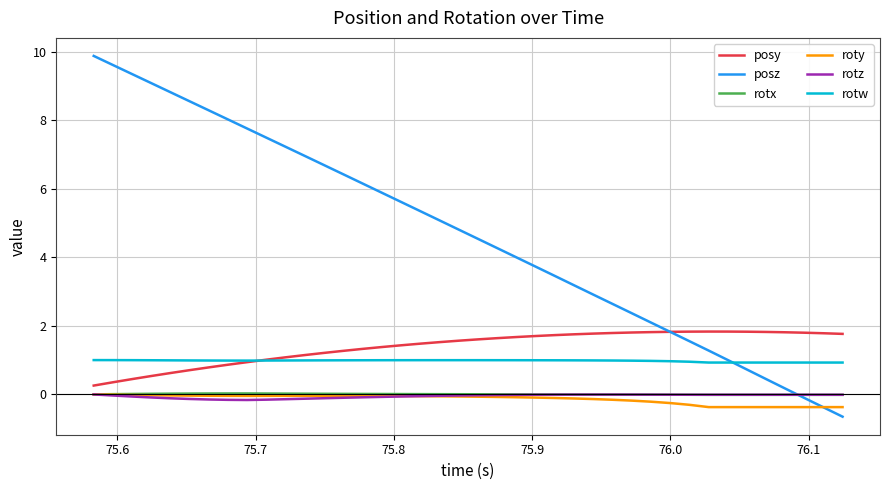

Which series has the largest total across all categories?

posz